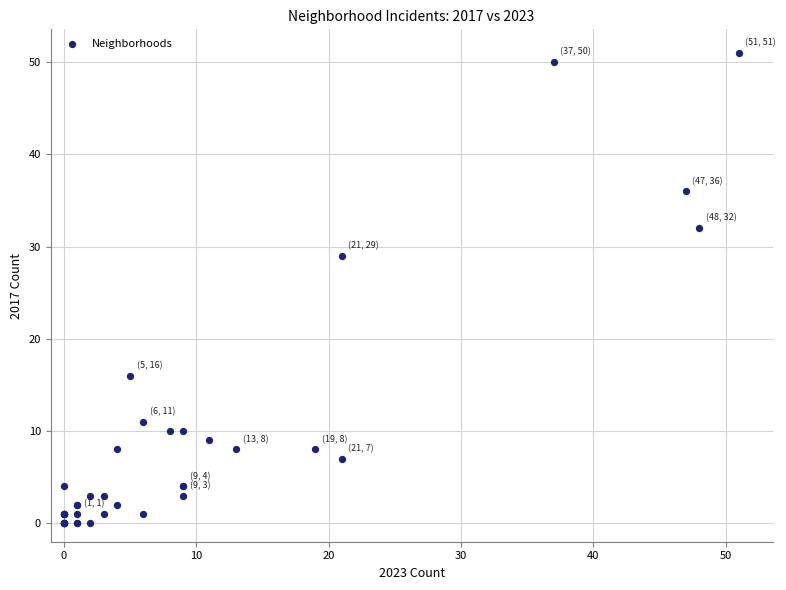

What Y value in the scatter plot is closest to 25?

29